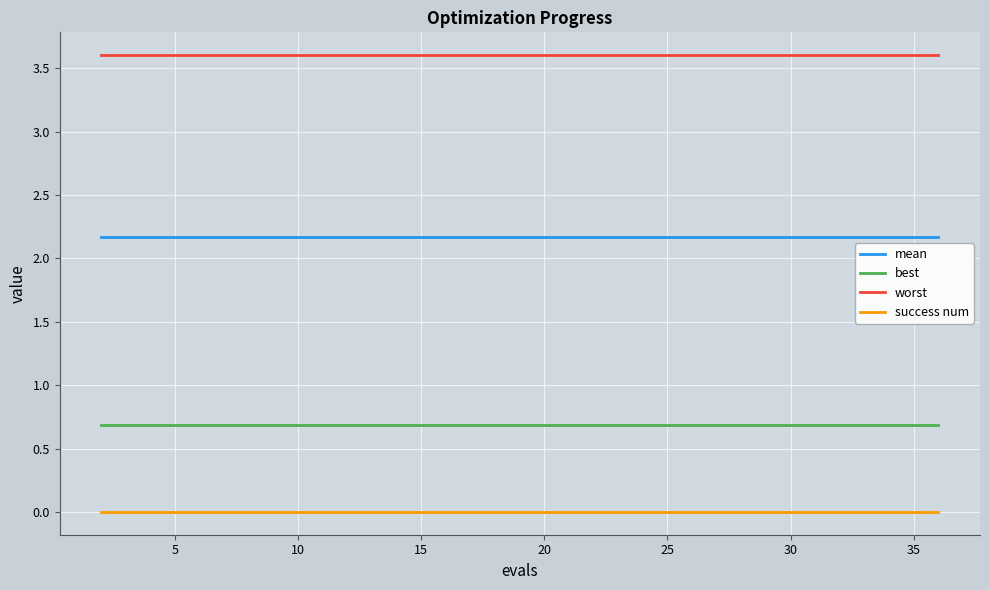

Reading right to left, transcribe all the data shown in this chart.

mean: 2.2	2.2	2.2	2.2	2.2	2.2	2.2	2.2	2.2	2.2	2.2	2.2	2.2	2.2	2.2	2.2	2.2	2.2	2.2	2.2
best: 0.7	0.7	0.7	0.7	0.7	0.7	0.7	0.7	0.7	0.7	0.7	0.7	0.7	0.7	0.7	0.7	0.7	0.7	0.7	0.7
worst: 3.6	3.6	3.6	3.6	3.6	3.6	3.6	3.6	3.6	3.6	3.6	3.6	3.6	3.6	3.6	3.6	3.6	3.6	3.6	3.6
success num: 0.0	0.0	0.0	0.0	0.0	0.0	0.0	0.0	0.0	0.0	0.0	0.0	0.0	0.0	0.0	0.0	0.0	0.0	0.0	0.0